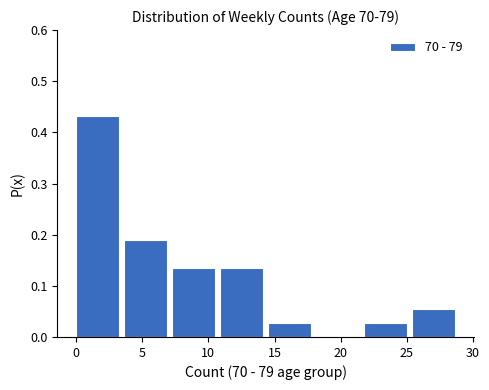

How tall is the bar that spans 11.0 to 14.5 on the x-axis? Neither the bar edges nor the heights are printed on the chart, so give them approximately, as read against the axes.

0.14